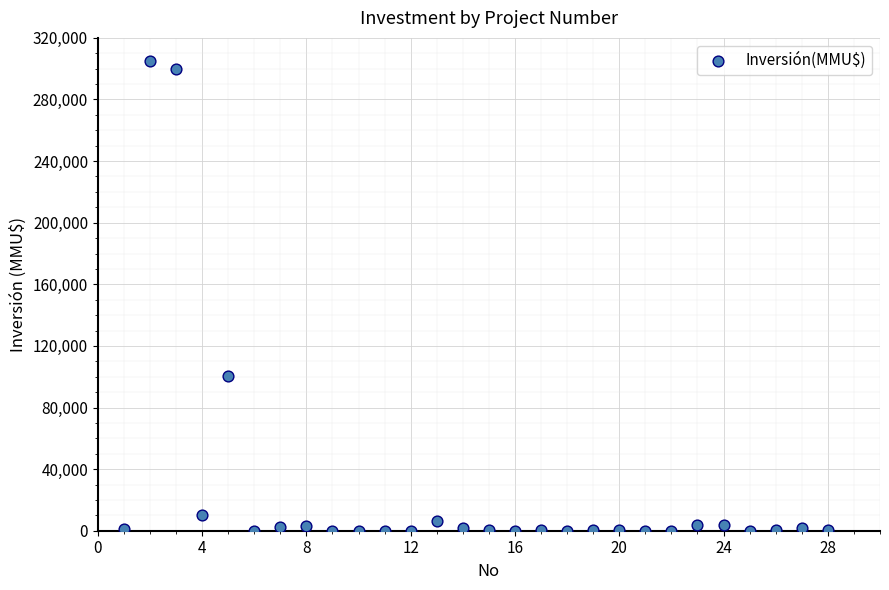

What Y value in the scatter plot is closest to 152500?

100320